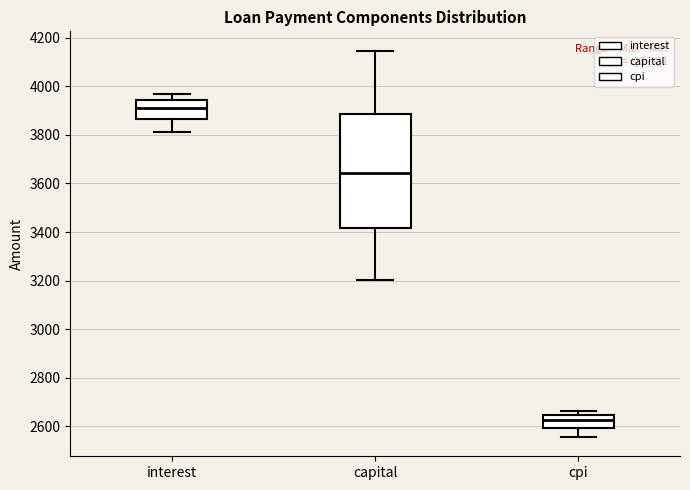

Which box's median line is the lowest?

cpi